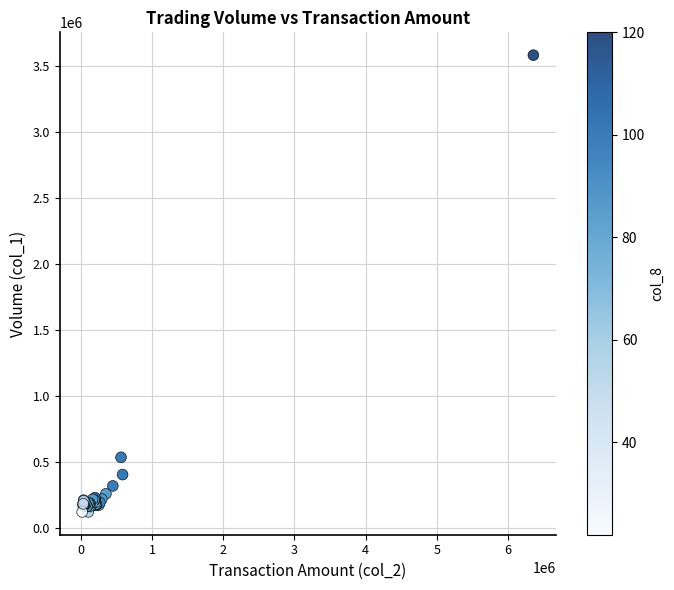

What Y value in the scatter plot is closest to 1851500?

533000